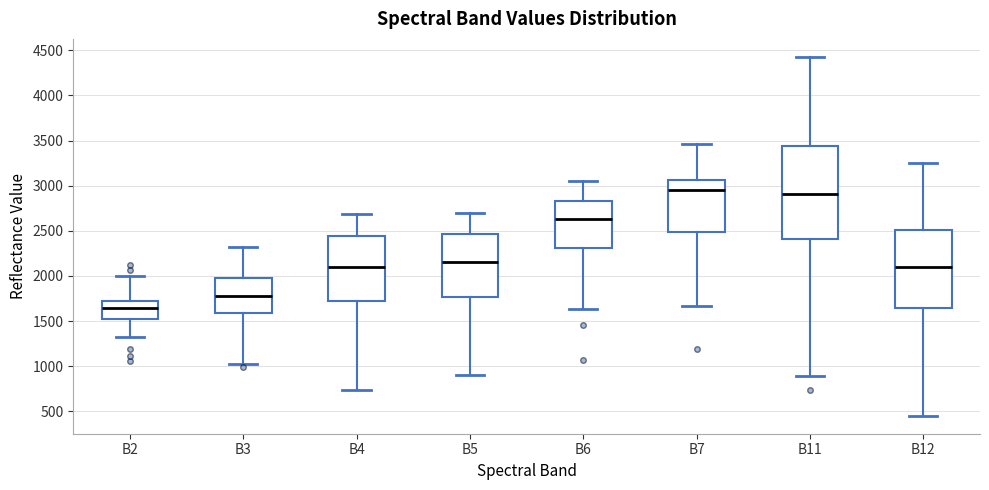

Which box is the tallest, from its lower edge to its upper edge?

B11